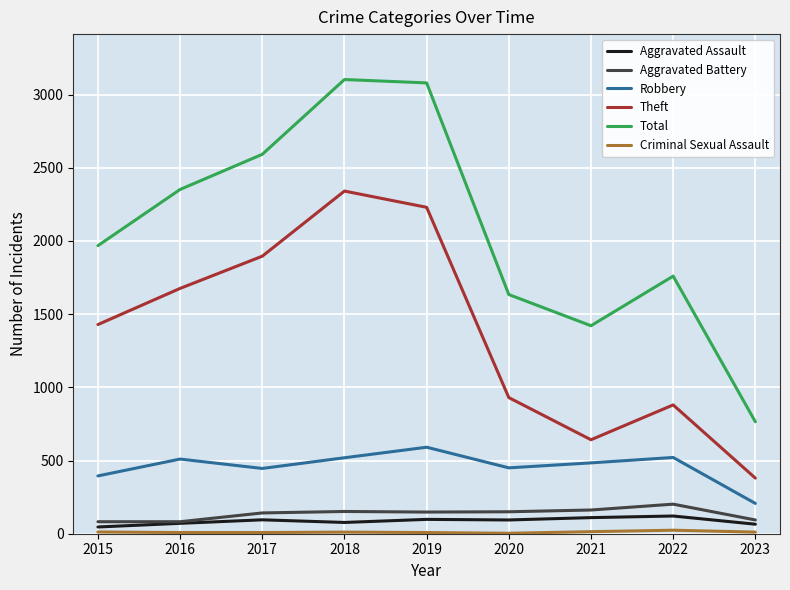

Which series has the widest spread of values?

Total